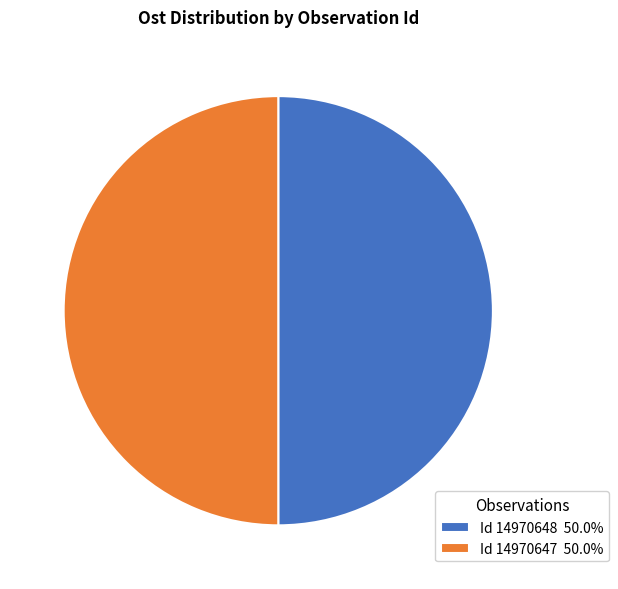

Do Id 14970648 50.0% and Id 14970647 50.0% together represent more than half of the pie?

Yes